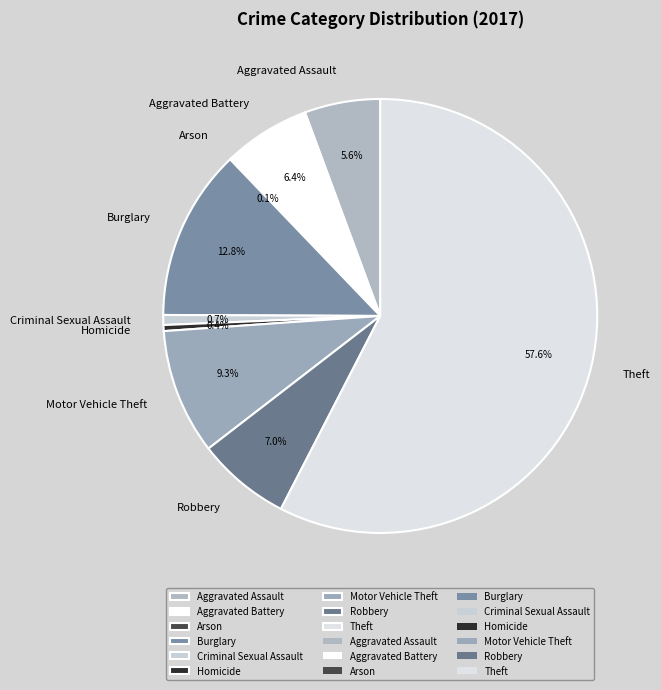

Is the sum of Criminal Sexual Assault and Homicide greater than half?

No